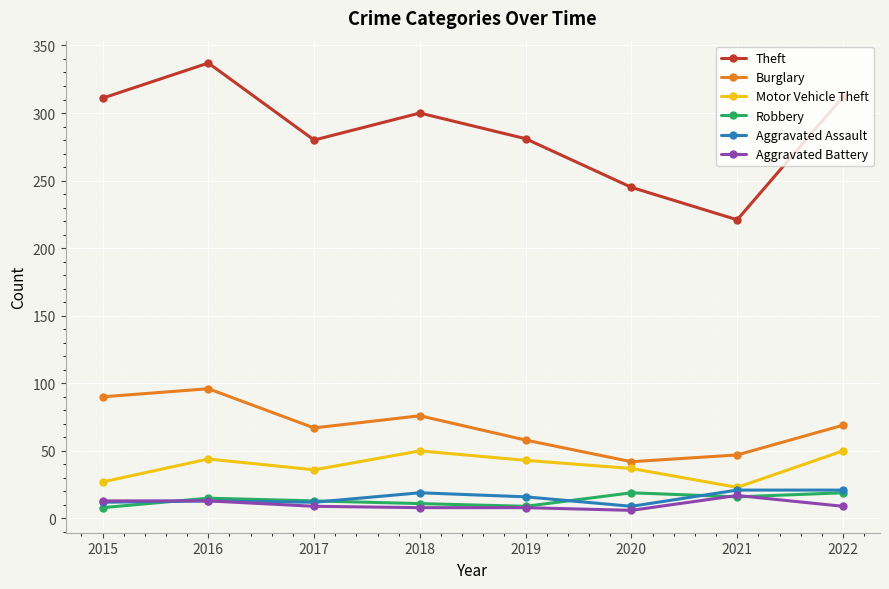

What is the minimum value for Theft?

221